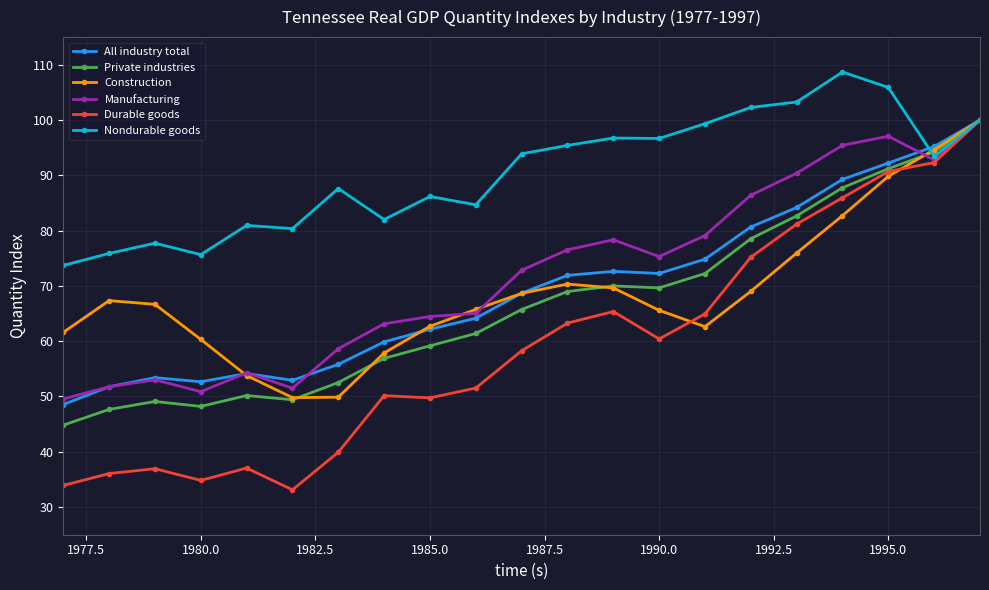

True or false: Nondurable goods has more than 1 interior local peaks.

True